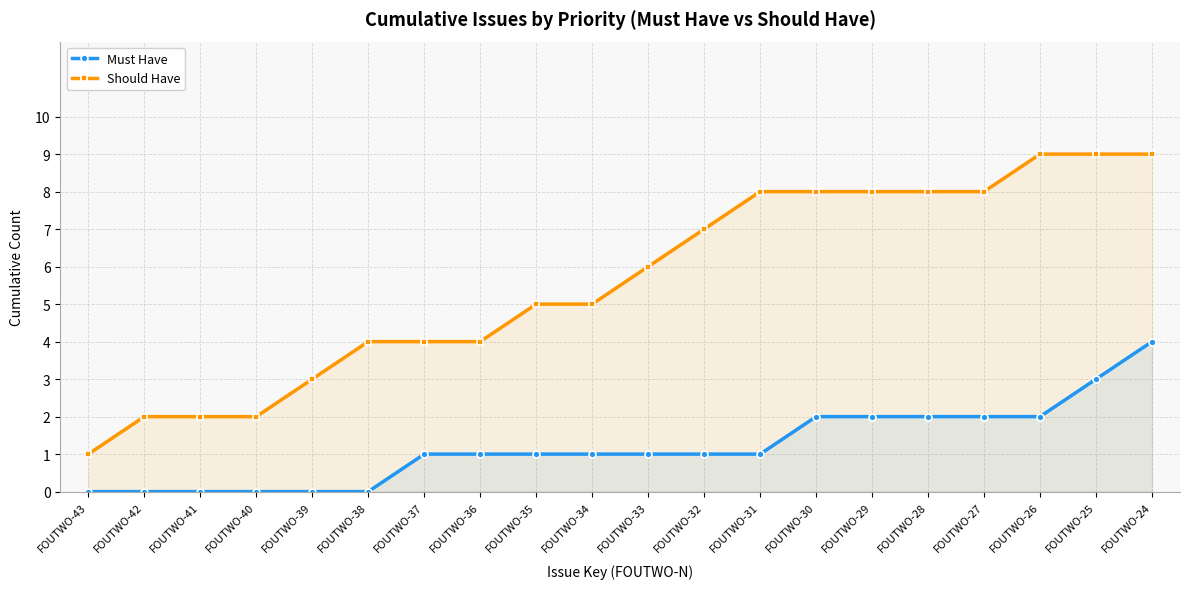

Which has a higher value, FOUTWO-42 or FOUTWO-41?

FOUTWO-42